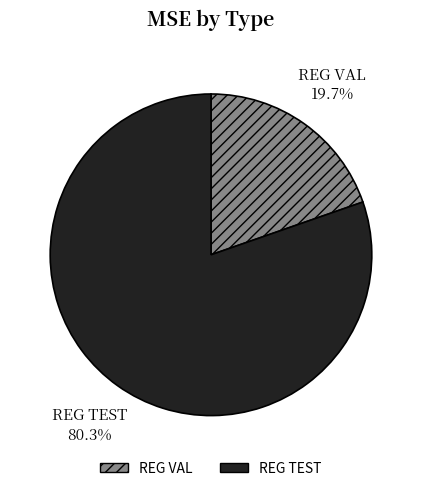

Between REG VAL and REG TEST, which is larger?

REG TEST